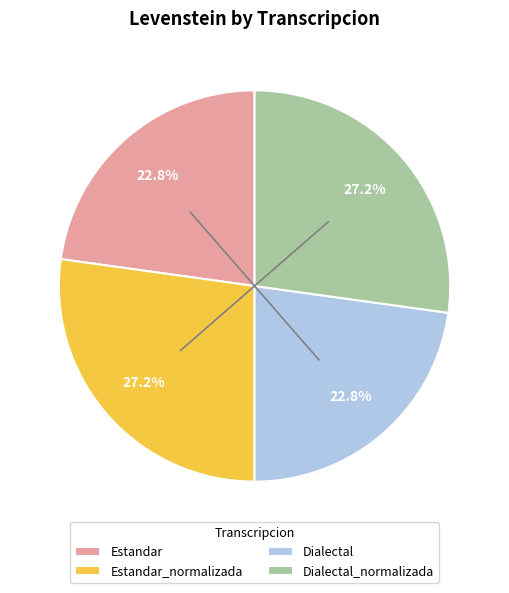

To the nearest percent, what is the average slice percentage?

25%